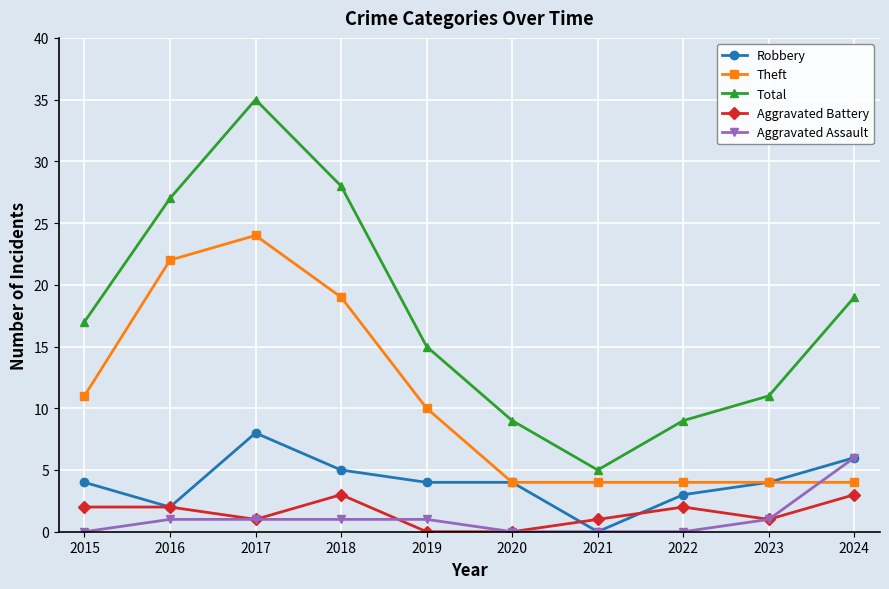

List the series in order of their peak value, highest first.

Total, Theft, Robbery, Aggravated Assault, Aggravated Battery